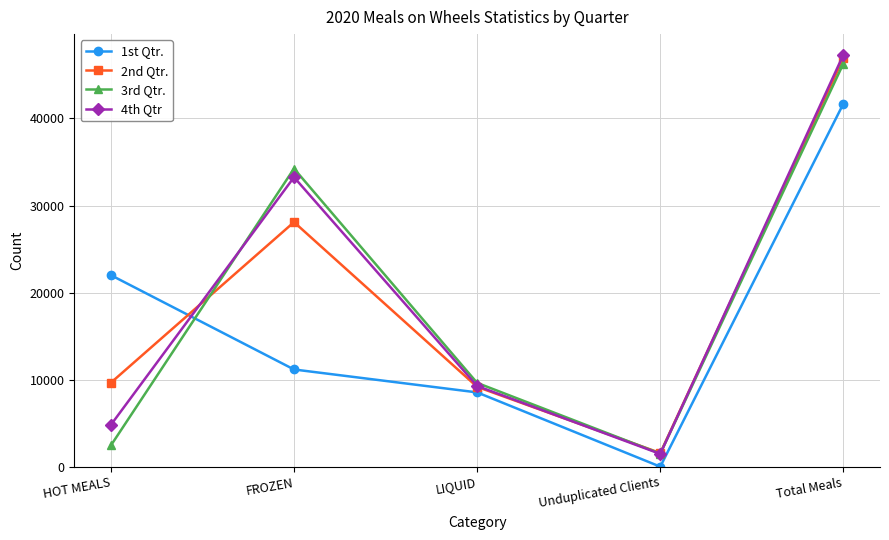

What is the lowest value of the 4th Qtr series?

1466